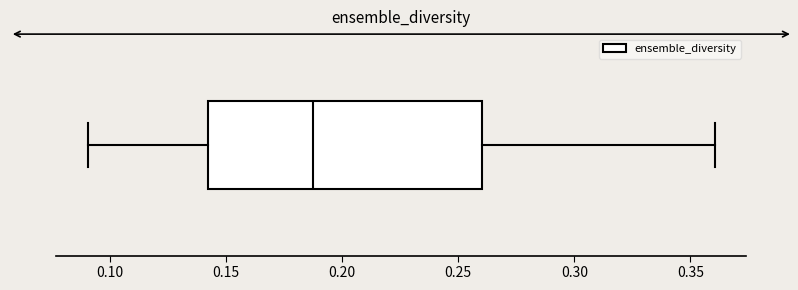

Where is the left edge of the box on the x-axis? The values are not printed on the chart, so give them approximately, as read against the axis.

0.140